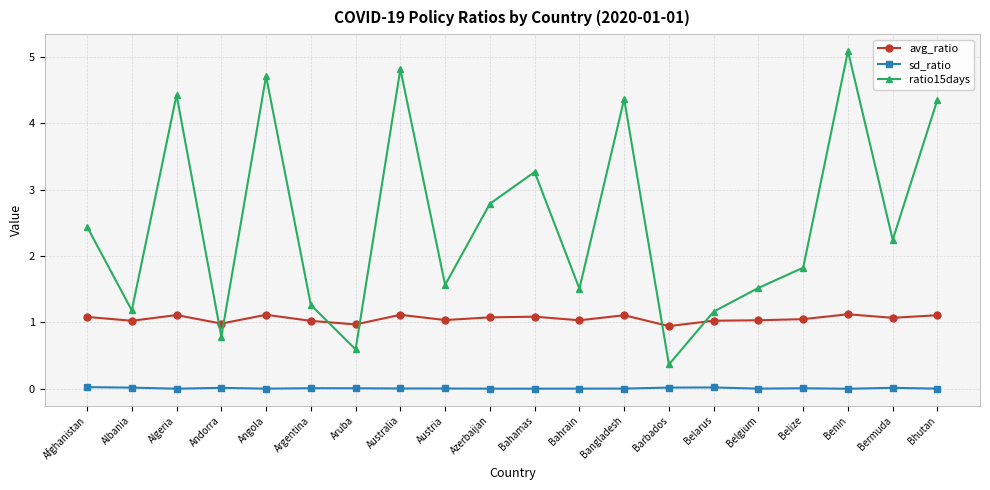

At which label does ratio15days reach its minimum?

Barbados